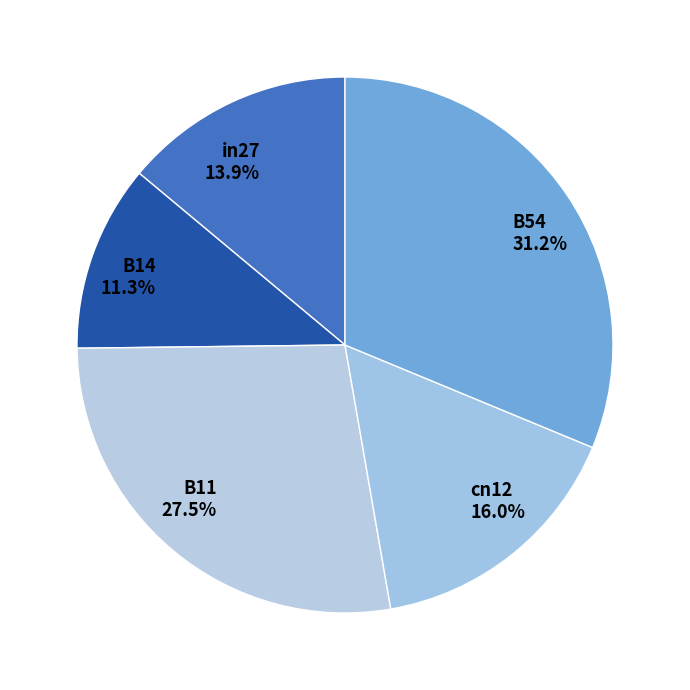

What percentage is the B54 slice, to the nearest percent?

31%